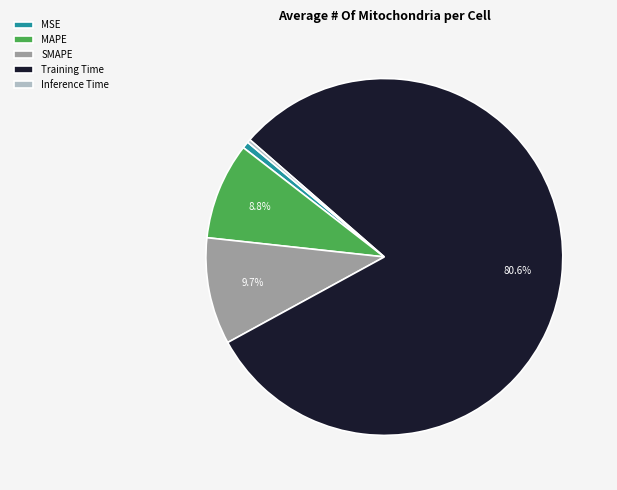

Is there a majority slice in this chart?

Yes